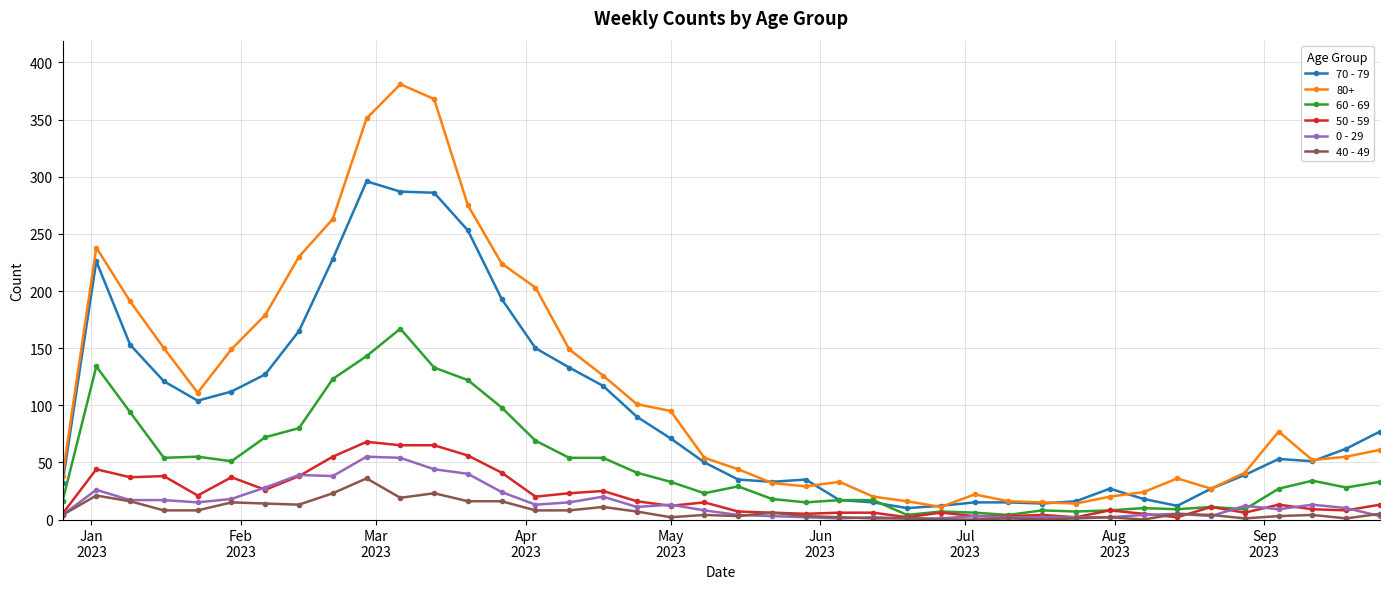

How many series are shown in this chart?

6